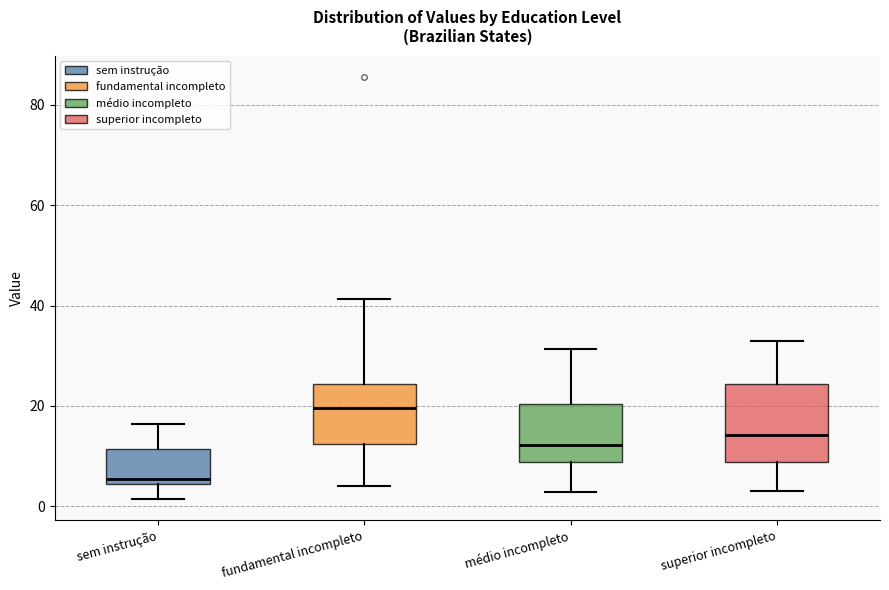

Comparing the boxes themselves (not the whiskers), which one is the tallest?

superior incompleto